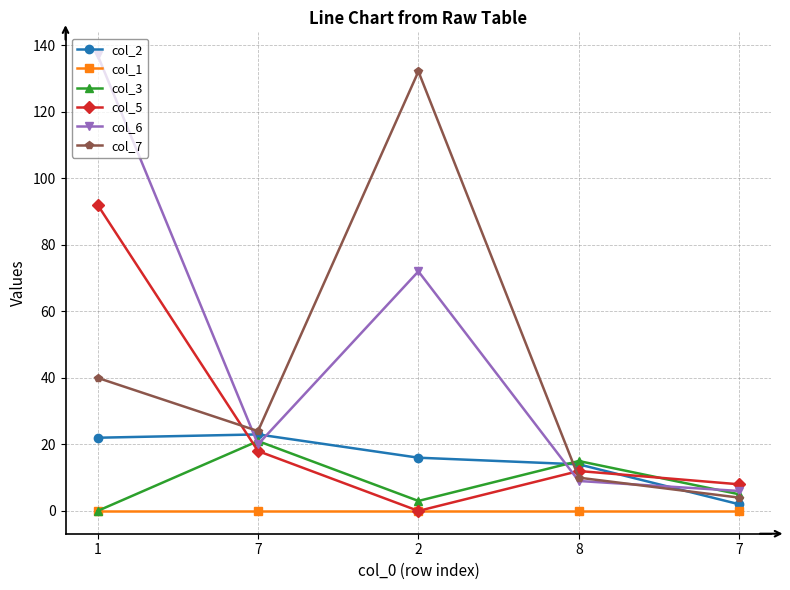

At which category is the sum across all series the highest?

1